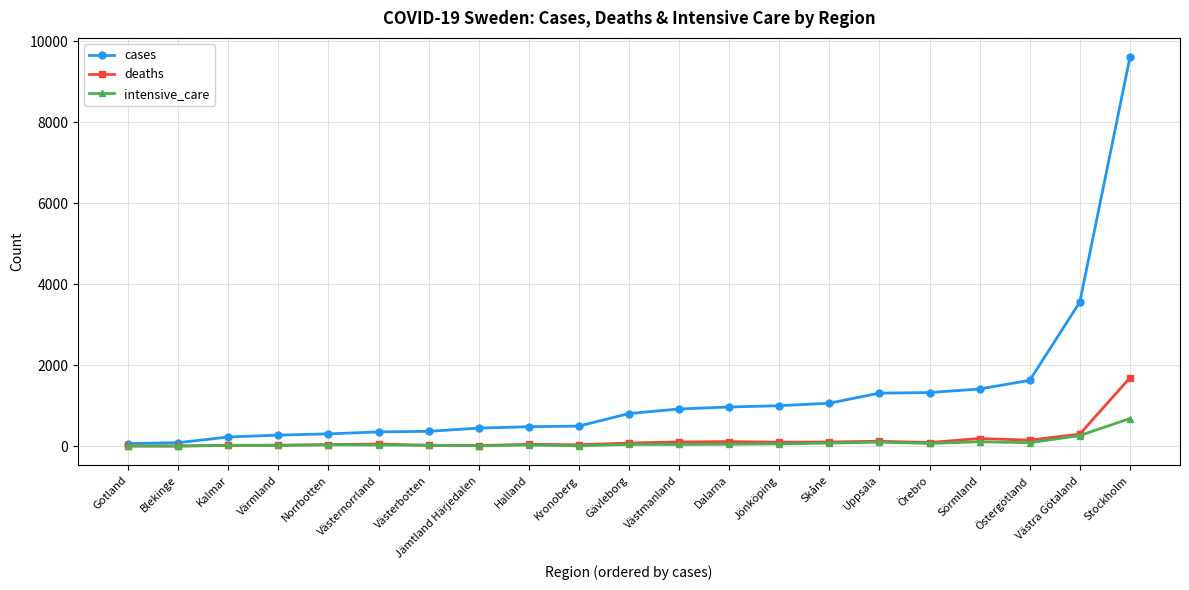

What is the label of the 13th point from the right?

Halland